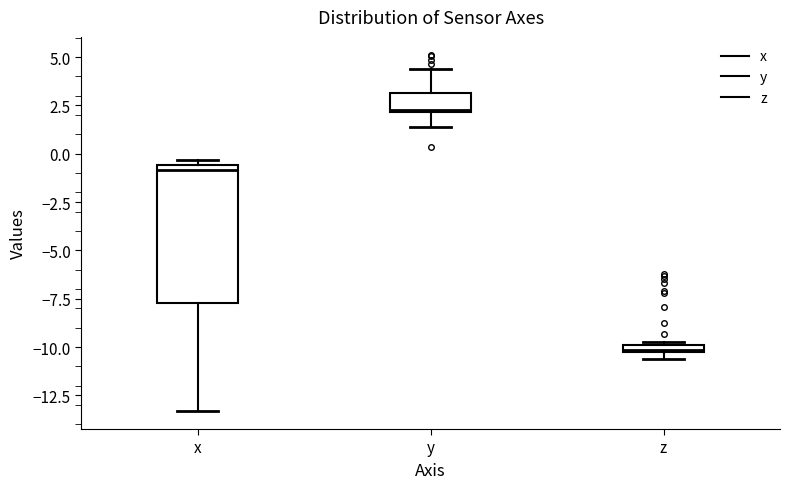

Where is the lower edge of the box for x on the y-axis? The values are not printed on the chart, so give them approximately, as read against the axis.

-7.5